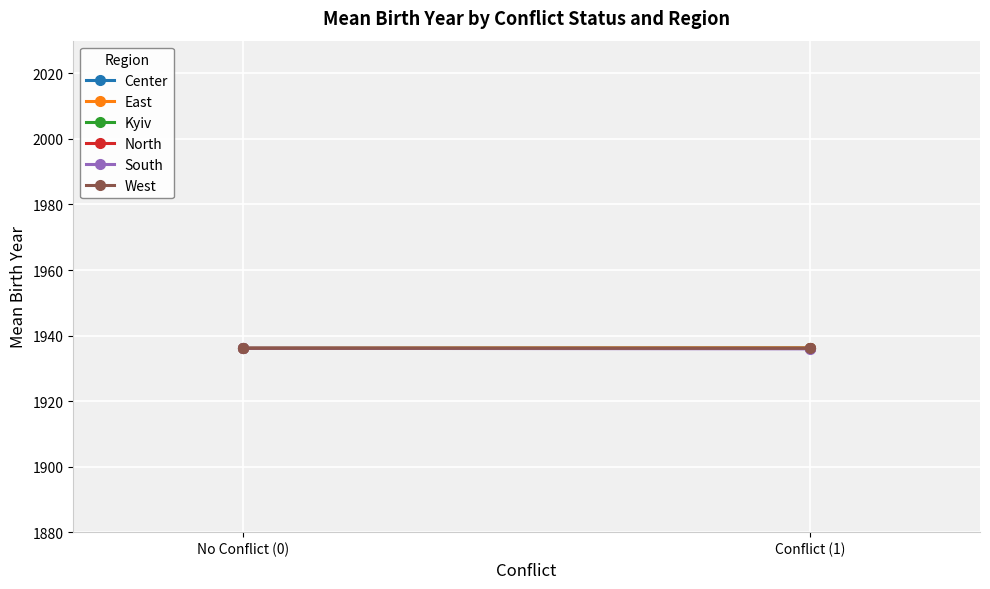

Reading left to right, list all the values displayed in this chart.

Center: 1936.1	1936.1
East: 1936.1	1936.2
Kyiv: 1936.1	1936.1
North: 1936.1	1936.1
South: 1936.1	1936.0
West: 1936.1	1936.1